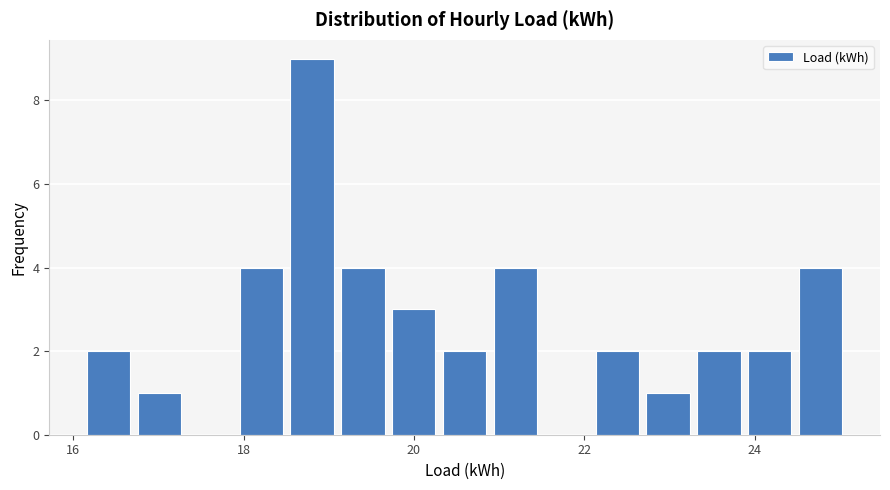

Read against the x-axis, roughly where is the centre of the tallest bar?

18.8